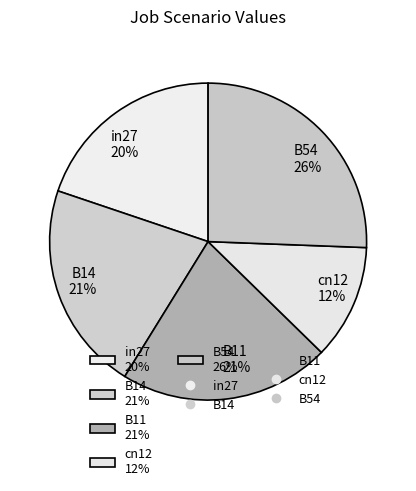

Which has a higher value, in27 or B14?

B14